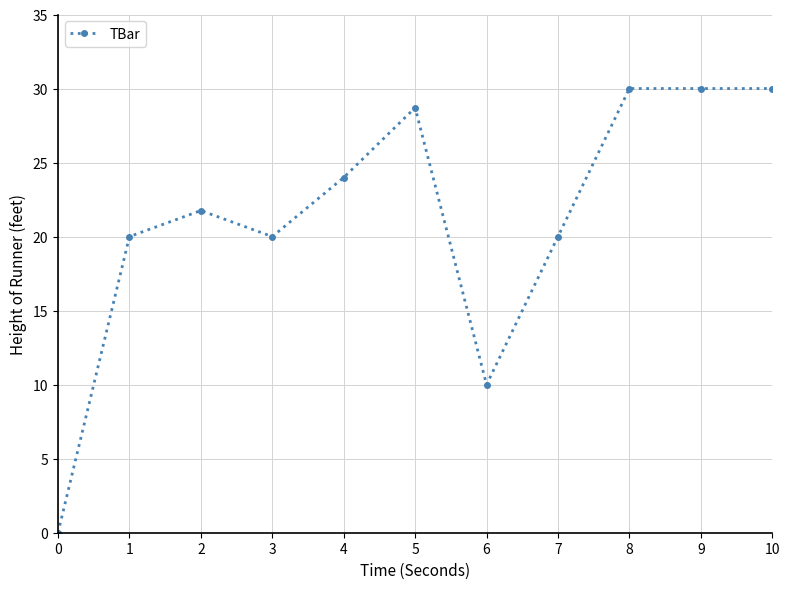

Is it true that the value at 0 is 0.0?

True